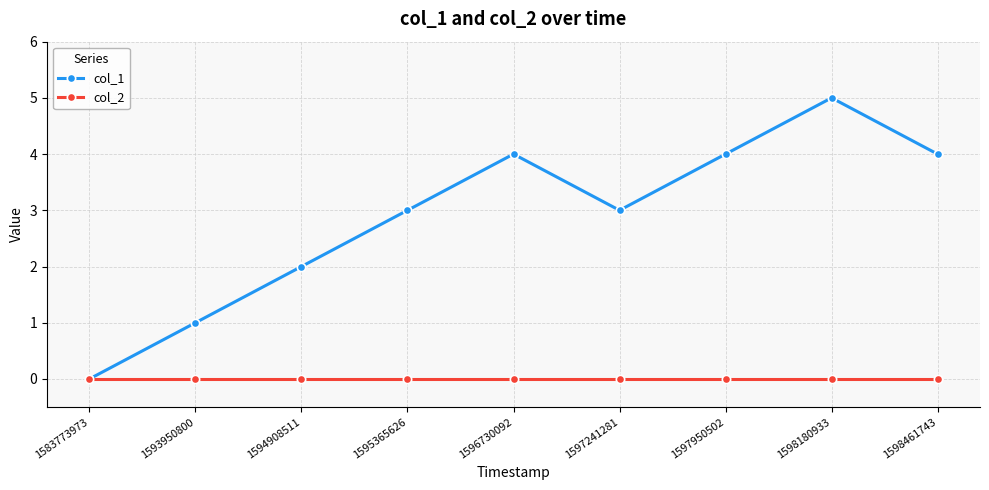

Which series has the largest range (max minus min)?

col_1